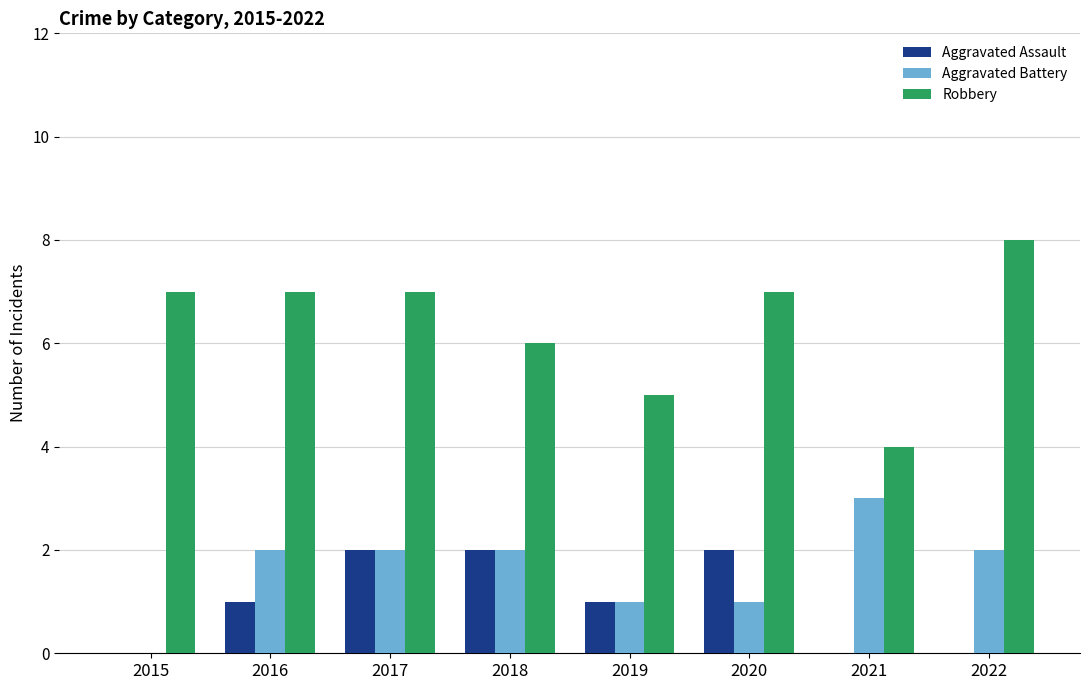

What is the sum of all Aggravated Assault values?

8